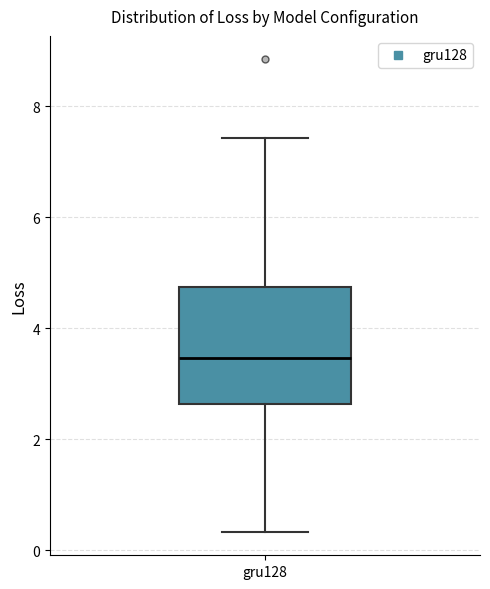

Transcribe this box plot: give where the median line is, the range the box spans, and where the two whiskers end, as read against the y-axis. The values are not printed on the chart, so give them approximately, as read against the axis.

median 3.4, box 2.6 to 4.8, whiskers 0.4 to 7.4